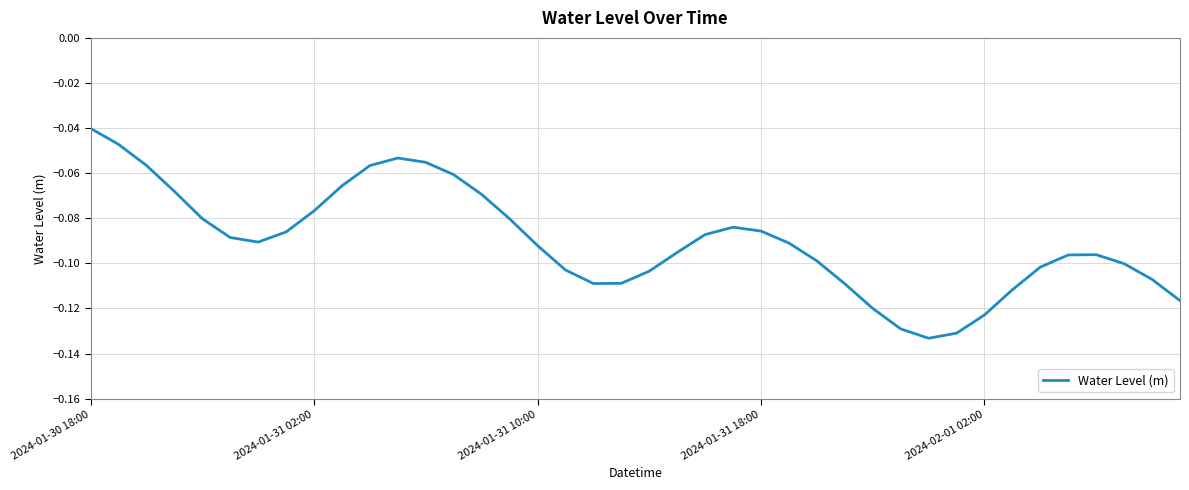

What is the difference between the second highest and minimum values?

0.1